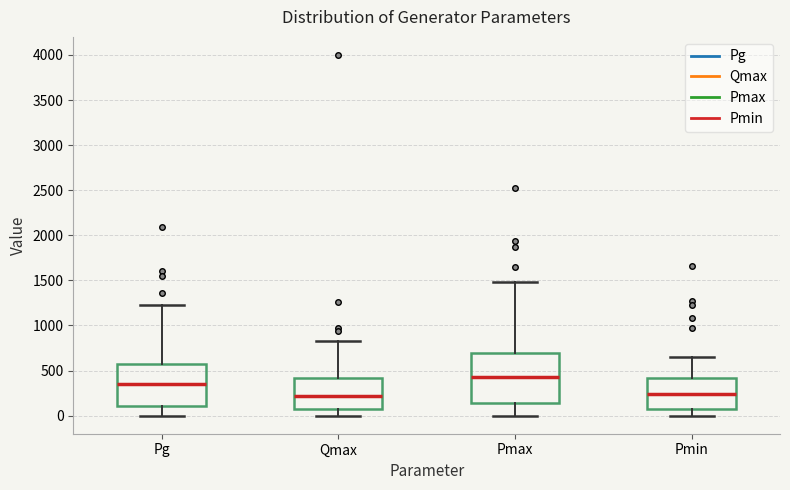

Where is the lower edge of the box for Pg on the y-axis? The values are not printed on the chart, so give them approximately, as read against the axis.

100